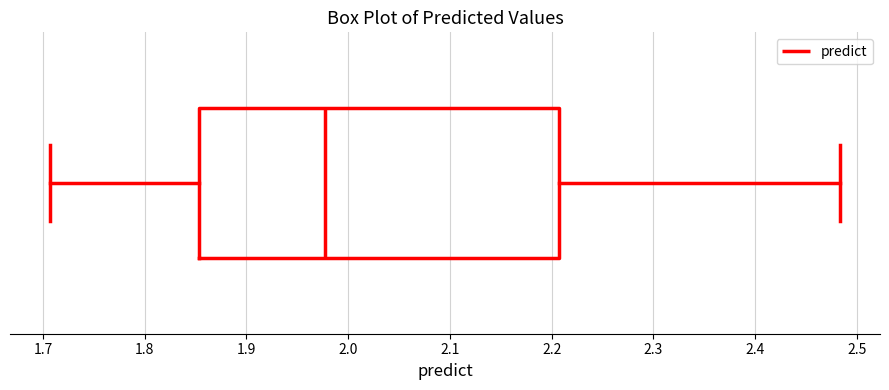

Where does the median line of the box sit on the x-axis? The values are not printed on the chart, so give them approximately, as read against the axis.

1.98